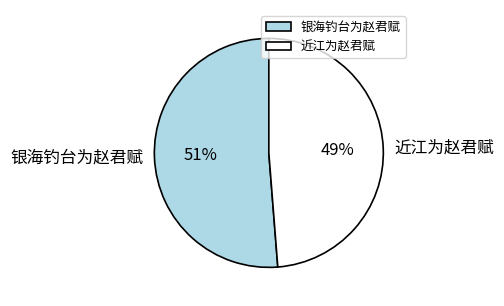

To the nearest percent, what percentage of the pie is 银海钓台为赵君赋?

51%